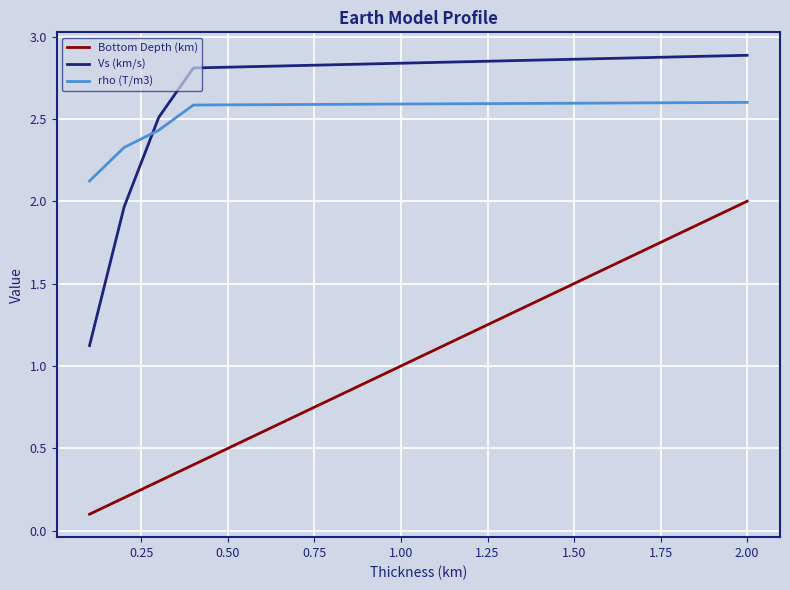

After their last crossing, which series has the higher values: rho (T/m3) or Vs (km/s)?

Vs (km/s)